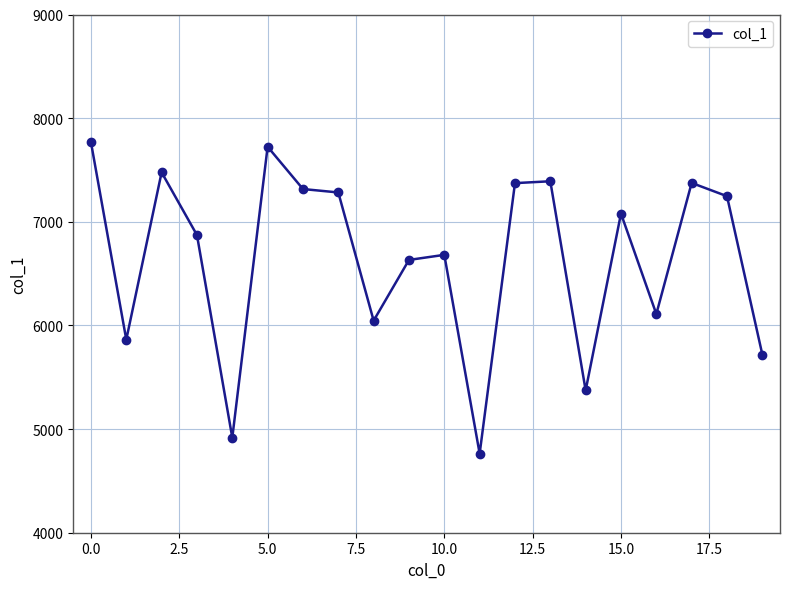

How many lines are shown in the chart?

1